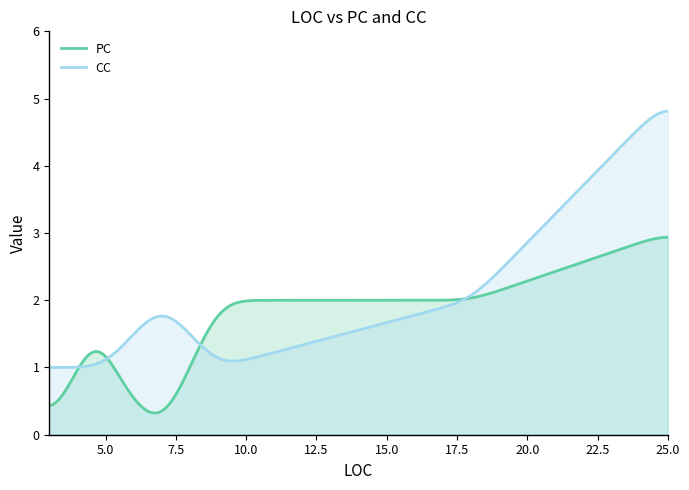

Reading right to left, what are all the values shown in this chart?

PC: 3	0	1	0	2	2	2	2
CC: 5	2	1	1	2	1	1	1